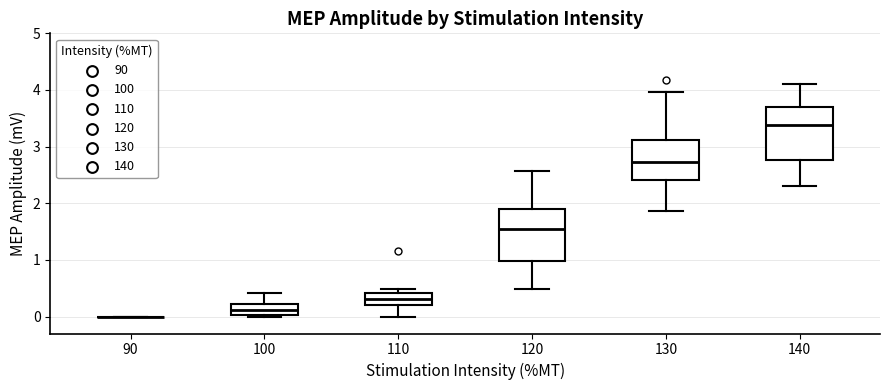

Reading left to right, read every box against the y-axis: the position of its median line, the range the box covers, and the ends of its whiskers. The values are not printed on the chart, so give them approximately, as read against the axis.

90: box collapsed to a line at 0.0, whiskers 0.0 to 0.0
100: median 0.1, box 0.0 to 0.2, whiskers 0.0 to 0.4
110: median 0.3, box 0.2 to 0.4, whiskers 0.0 to 0.5
120: median 1.5, box 1.0 to 1.9, whiskers 0.5 to 2.6
130: median 2.7, box 2.4 to 3.1, whiskers 1.9 to 4.0
140: median 3.4, box 2.8 to 3.7, whiskers 2.3 to 4.1